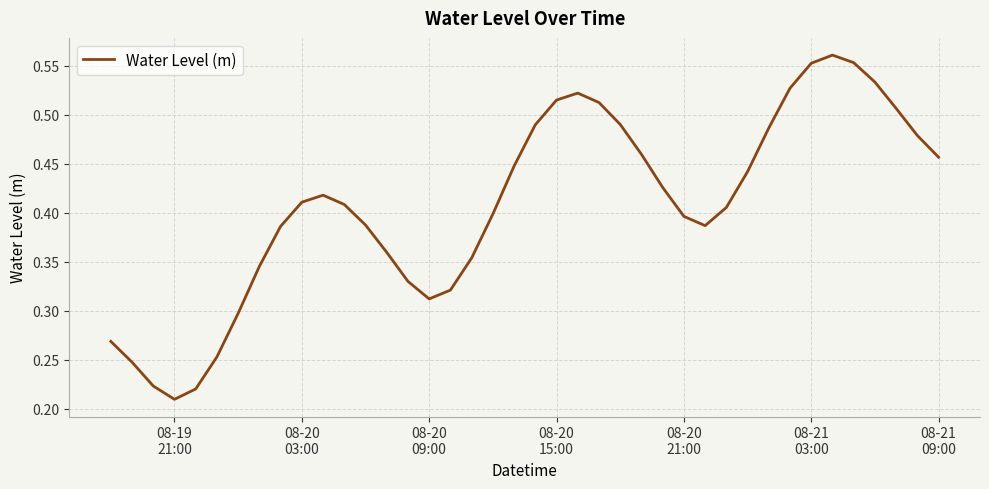

How many lines are shown in the chart?

1